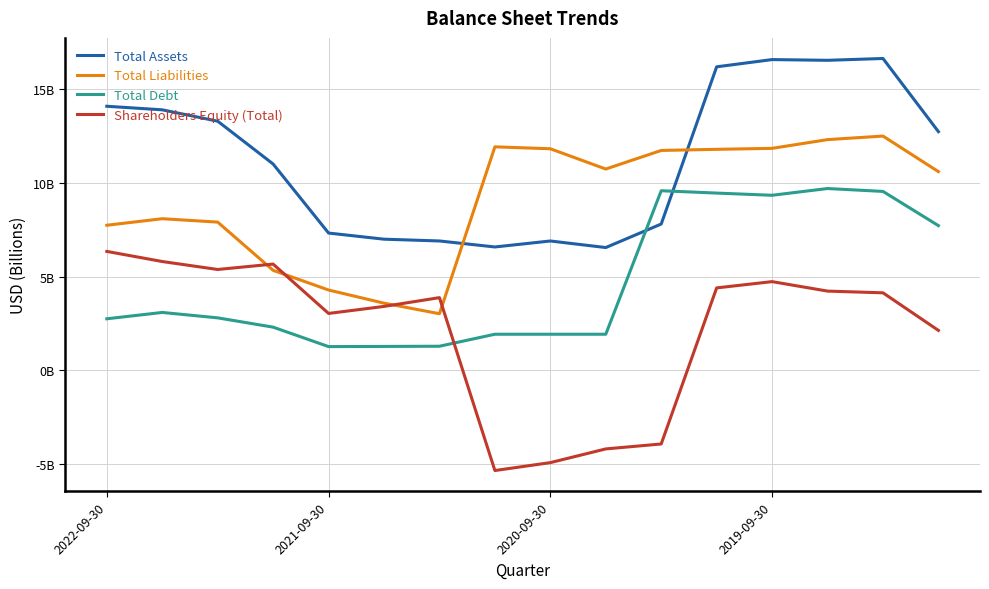

True or false: Total Assets and Shareholders Equity (Total) intersect in this chart.

False